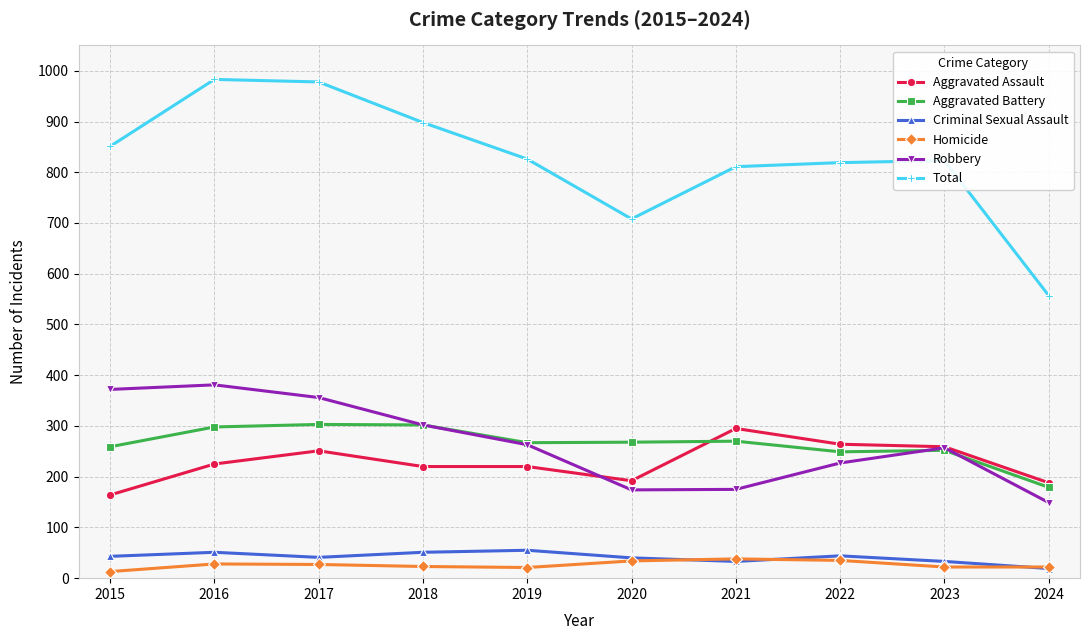

True or false: Aggravated Assault and Total intersect in this chart.

False